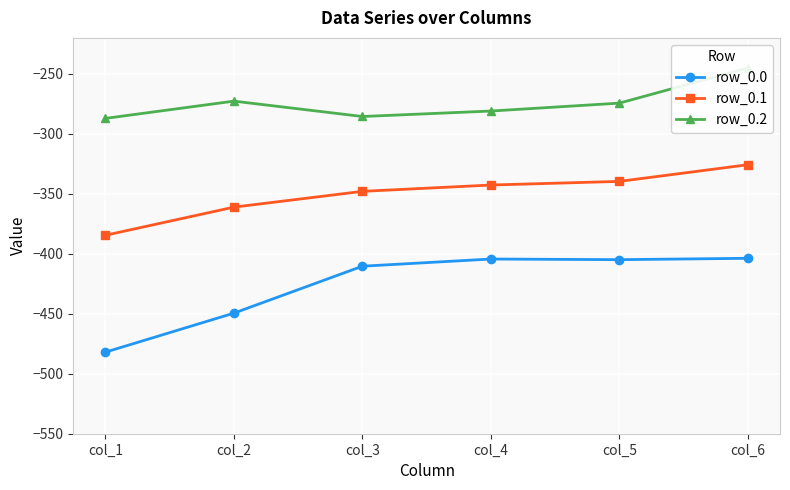

What is the sum of all row_0.2 values?

-1645.8